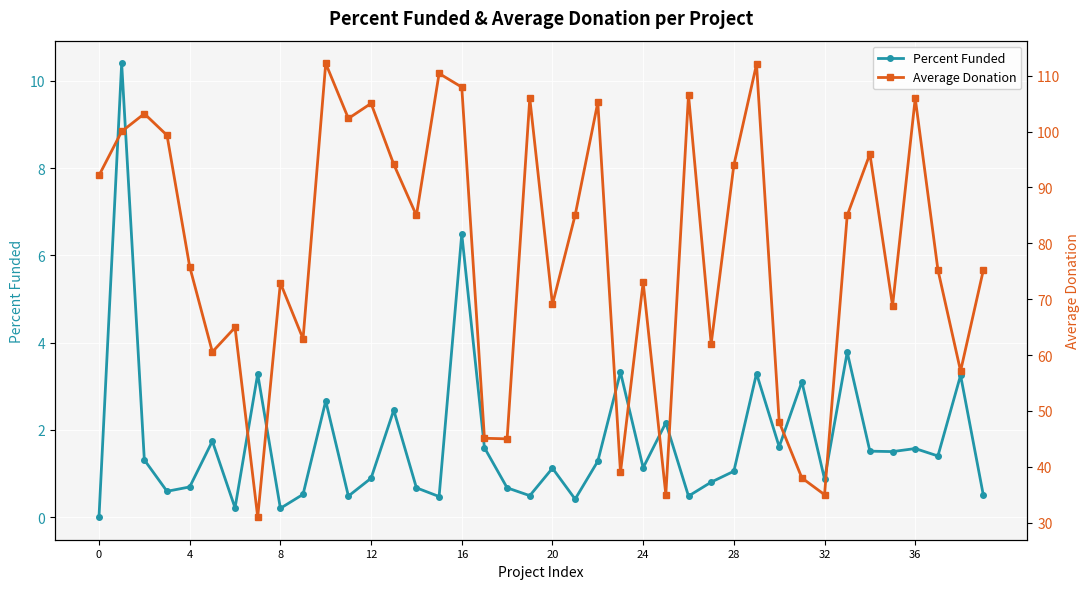

How many series are shown in this chart?

2